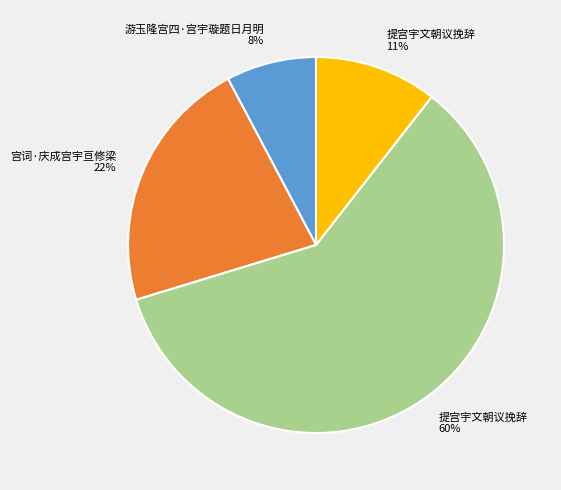

To the nearest percent, what is the average slice percentage?

25%